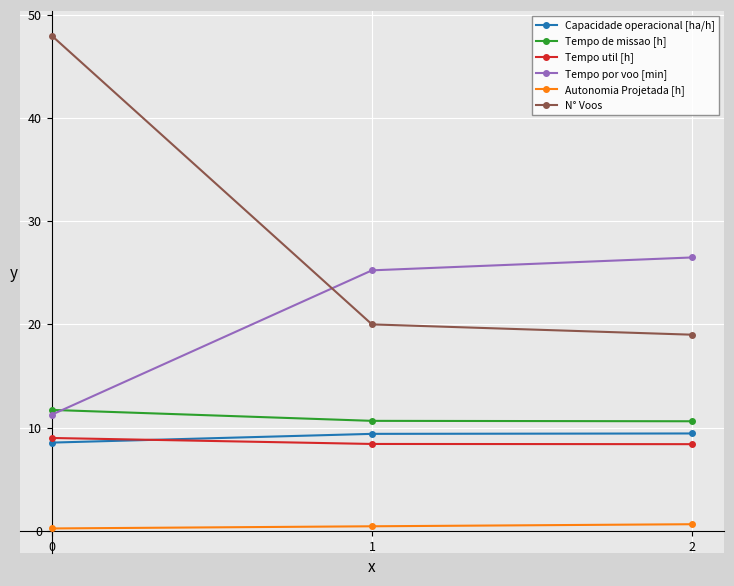

What is the value of the Tempo por voo [min] point at the 3rd from the left?

26.5